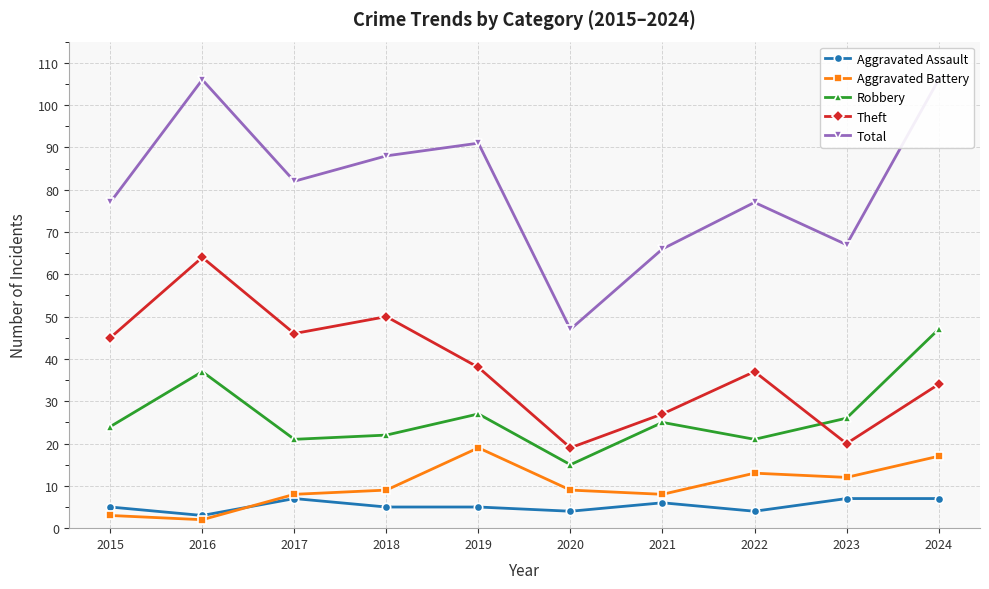

Reading left to right, what are all the values shown in this chart?

Aggravated Assault: 5	3	7	5	5	4	6	4	7	7
Aggravated Battery: 3	2	8	9	19	9	8	13	12	17
Robbery: 24	37	21	22	27	15	25	21	26	47
Theft: 45	64	46	50	38	19	27	37	20	34
Total: 77	106	82	88	91	47	66	77	67	106